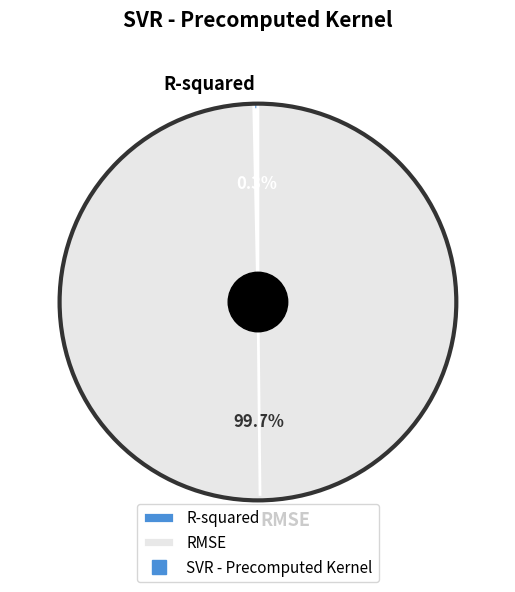

Count the number of slices in the pie.

2